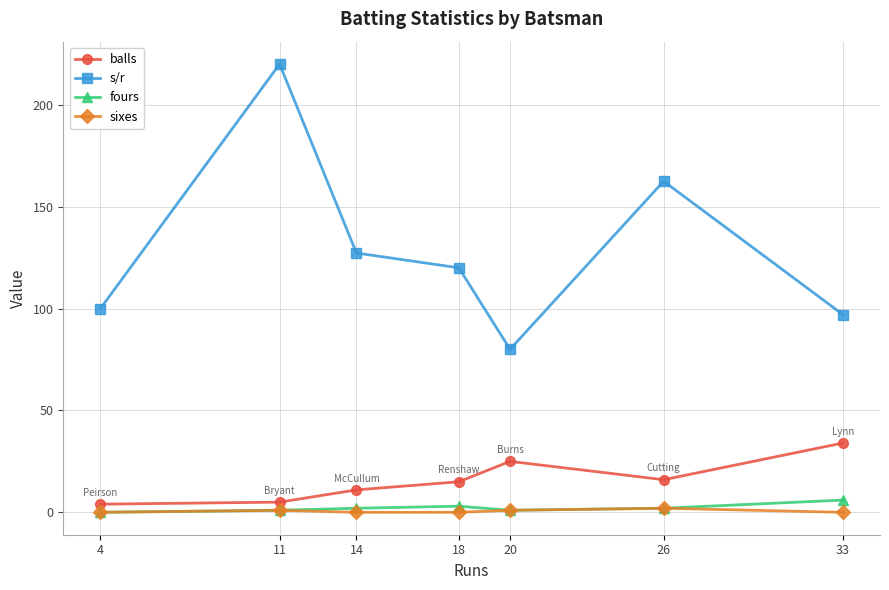

How many interior local valleys does the s/r series have?

1